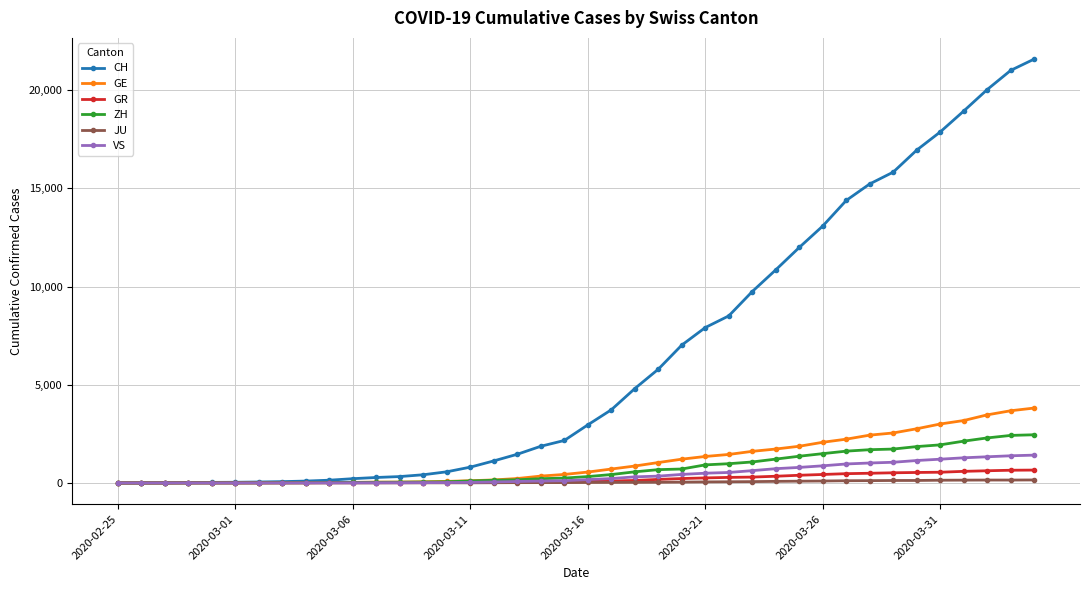

What is the maximum value shown in the chart?

21587